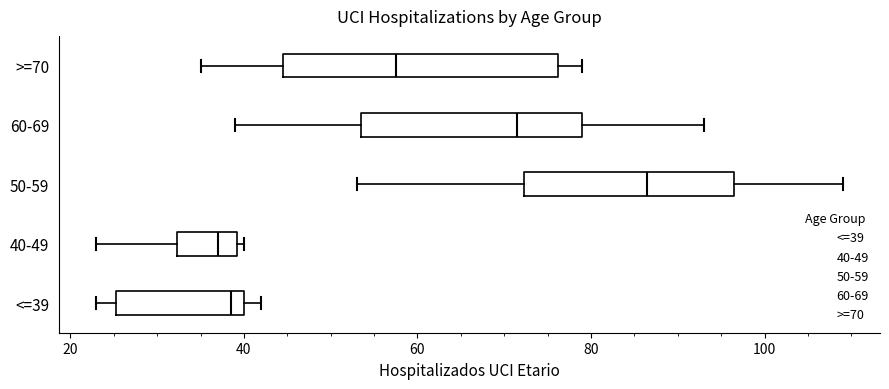

Which box has the furthest to the right median line?

50-59